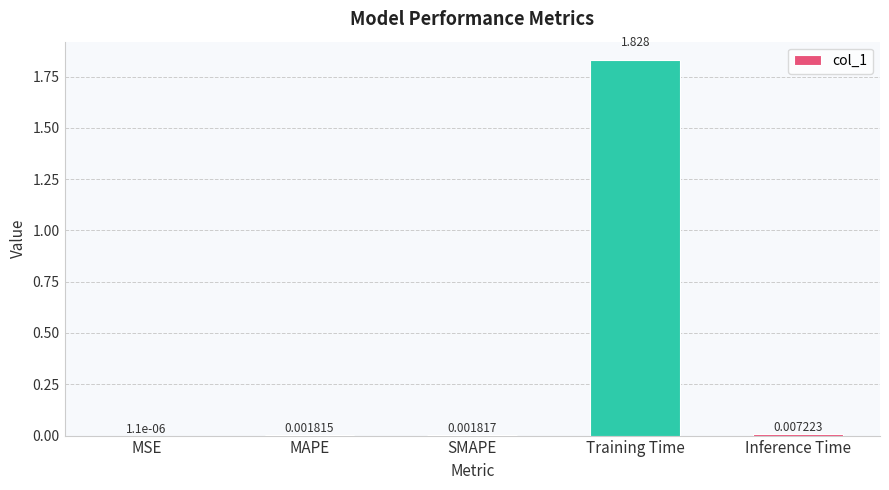

At which label is the value closest to 0?

MSE